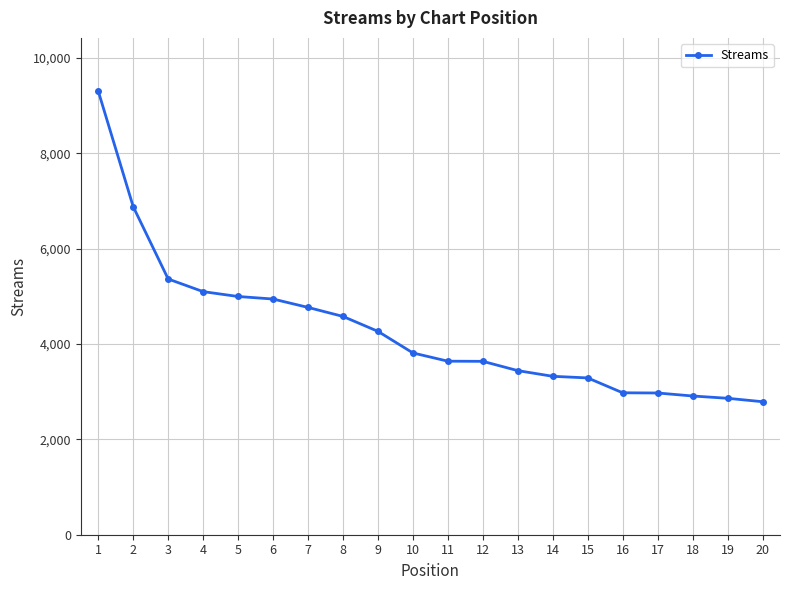

Between 20 and 8, which is larger?

8